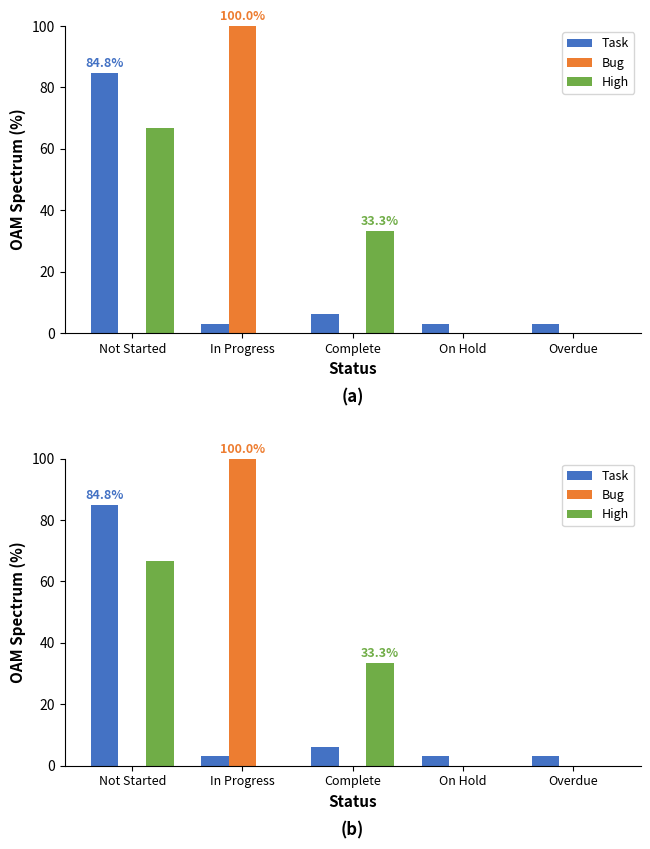

Which has a higher value, Not Started or Complete?

Not Started